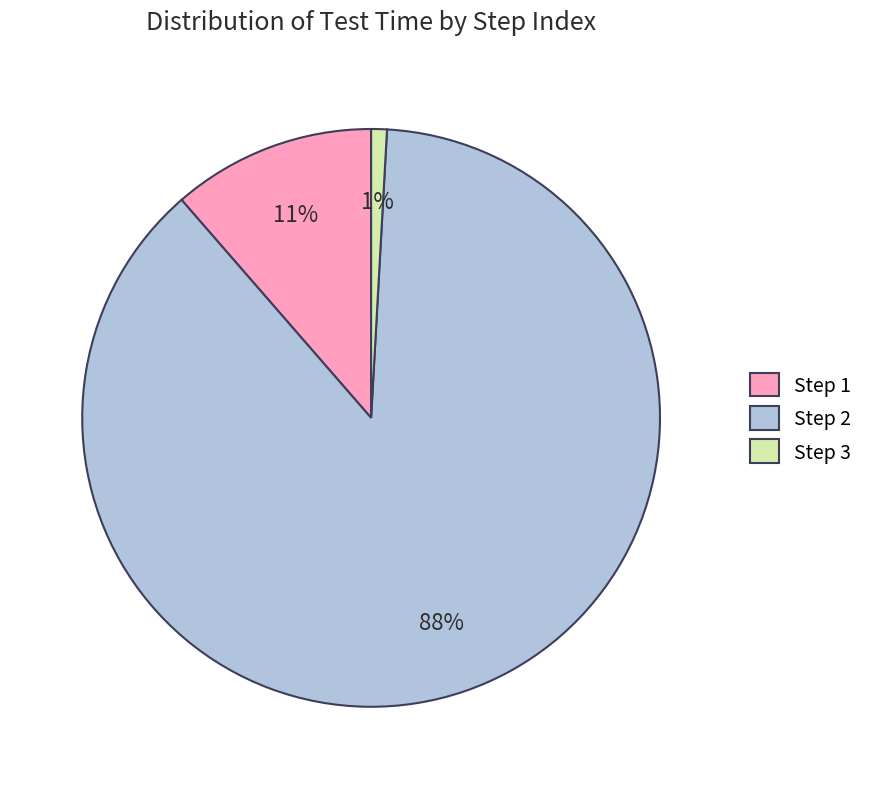

Rank the categories by value from lowest to highest.

Step 3, Step 1, Step 2